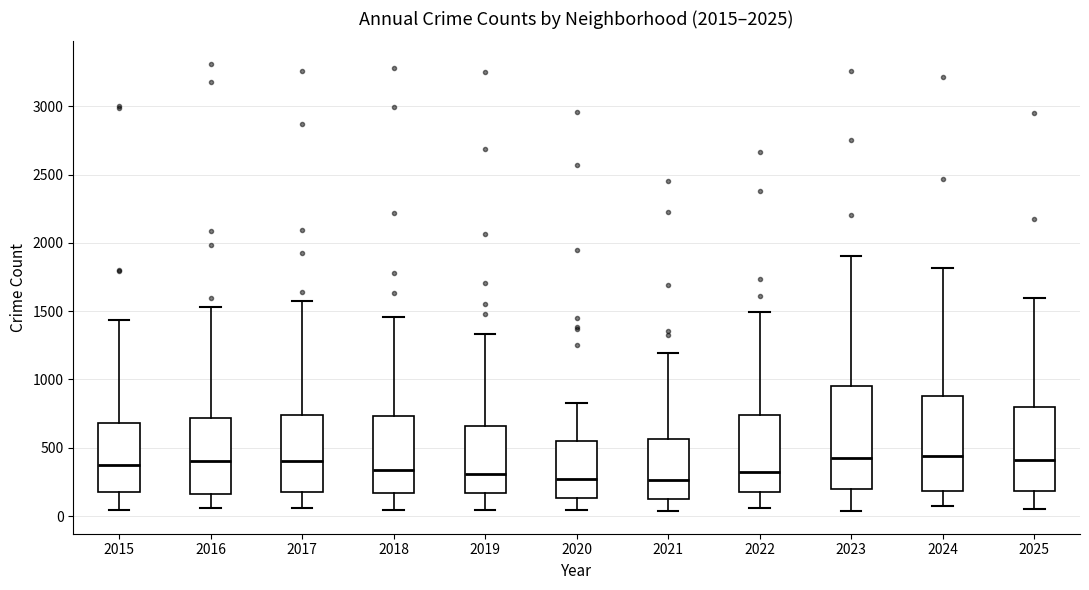

Which box is the tallest, from its lower edge to its upper edge?

2023